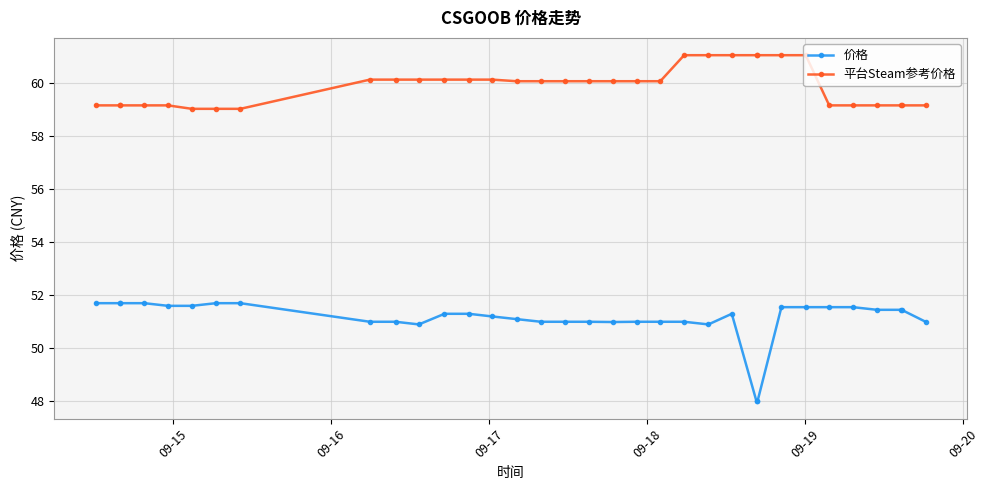

What is the minimum value for 价格?

48.0